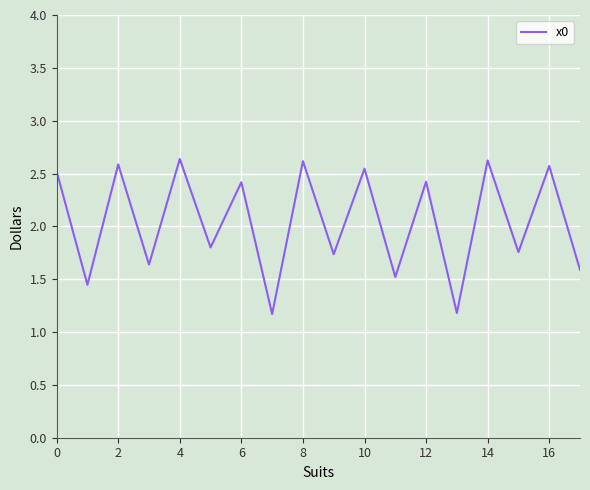

What is the minimum value shown in the chart?

1.2